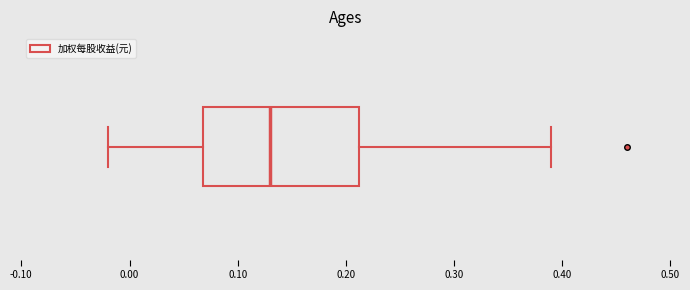

Read this box plot against the x-axis: the position of the median line, the range covered by the box, and the ends of both whiskers. The values are not printed on the chart, so give them approximately, as read against the axis.

median 0.13, box 0.07 to 0.21, whiskers -0.02 to 0.39